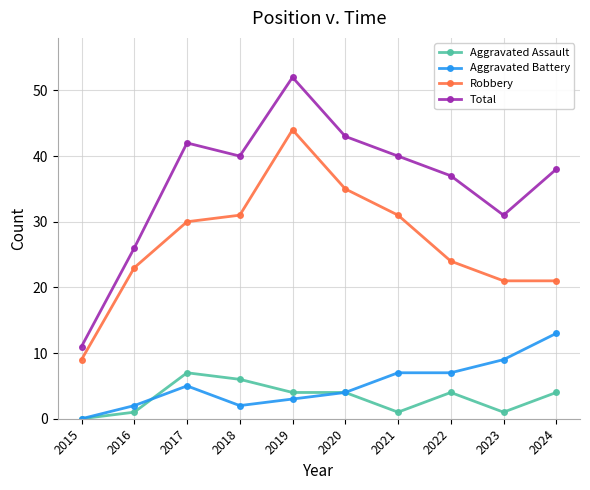

True or false: Robbery has more than 0 interior local peaks.

True